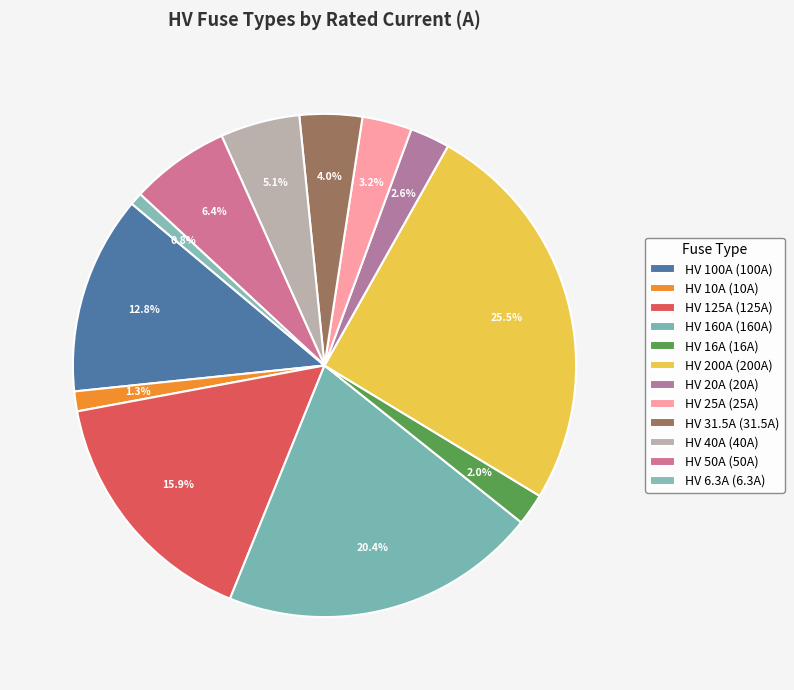

How many slices are in this pie chart?

12